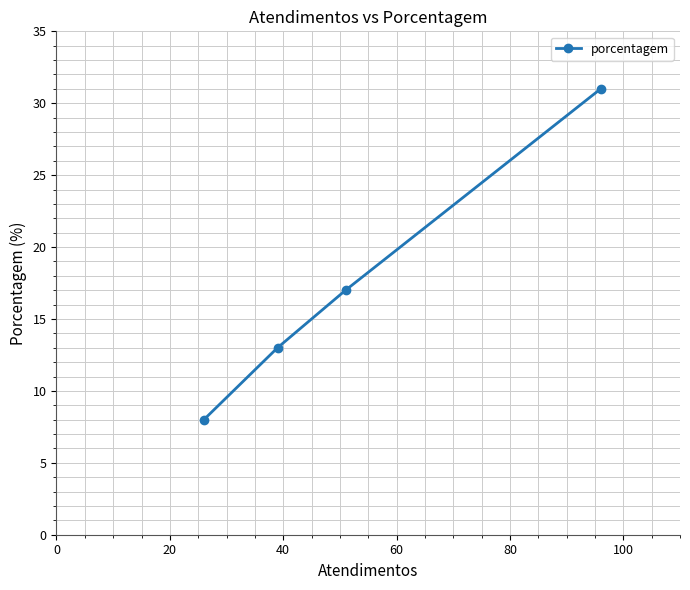

Reading left to right, transcribe all the data shown in this chart.

8	13	17	31